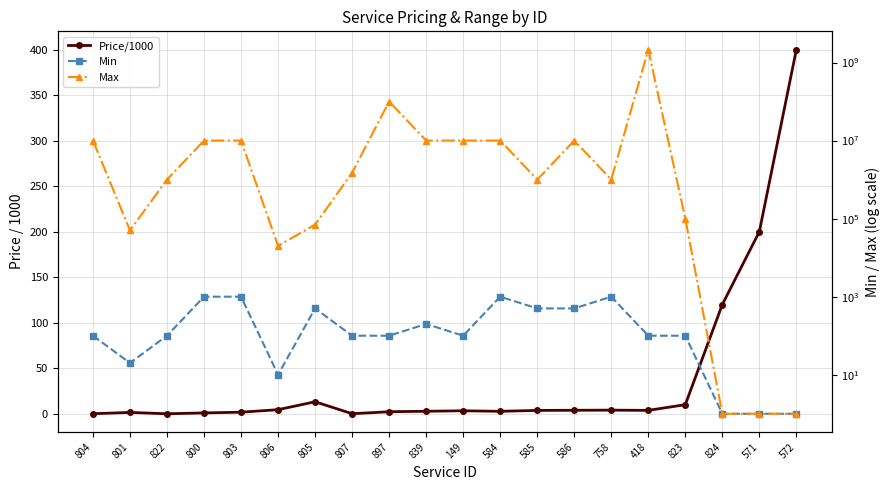

Reading right to left, what are all the values shown in this chart?

Price/1000: 400.0	200.0	120.0	10.0	3.8	4.0	3.9	3.7	2.7	3.3	2.8	2.2	0.1	13.2	4.5	1.8	0.9	0.0	1.5	0.1
Min: 1.0	1.0	1.0	100.0	100.0	1000.0	500.0	500.0	1000.0	100.0	200.0	100.0	100.0	500.0	10.0	1000.0	1000.0	100.0	20.0	100.0
Max: 1.0	1.0	1.0	100000.0	2147483647.0	1000000.0	10000000.0	1000000.0	10000000.0	10000000.0	10000000.0	100000000.0	1500000.0	70000.0	20000.0	10000000.0	10000000.0	1000000.0	50000.0	10000000.0